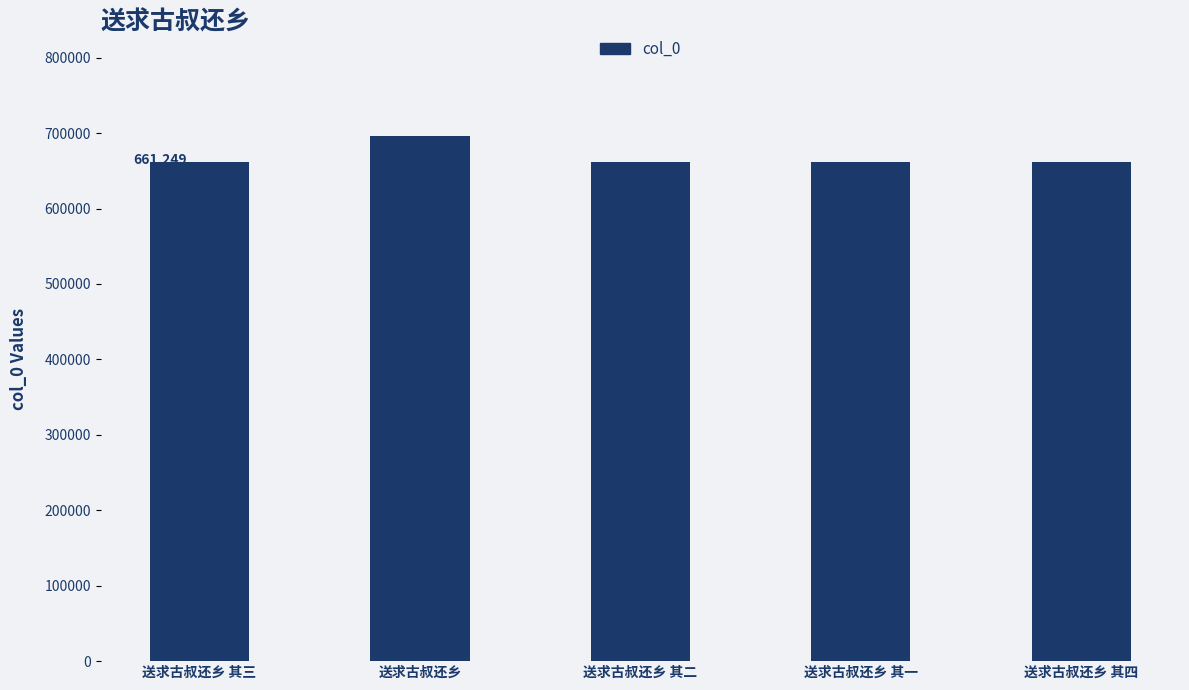

The chart shows a value of 661250 at 送求古叔还乡 其四. True or false?

True